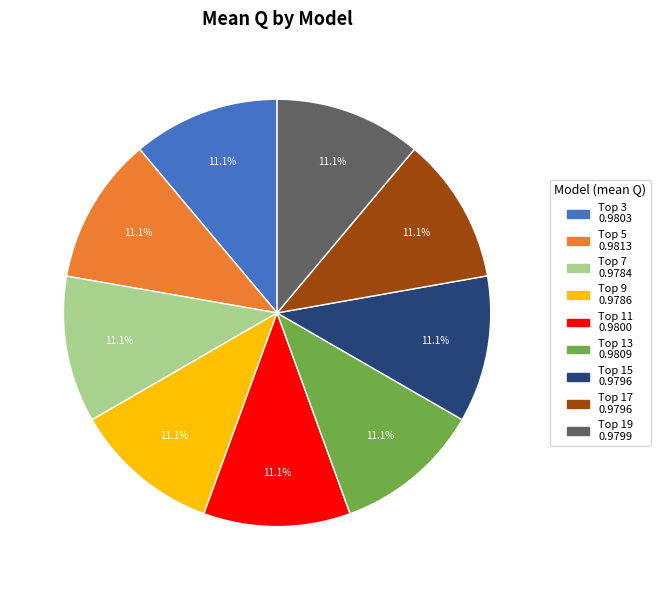

Is there a majority slice in this chart?

No